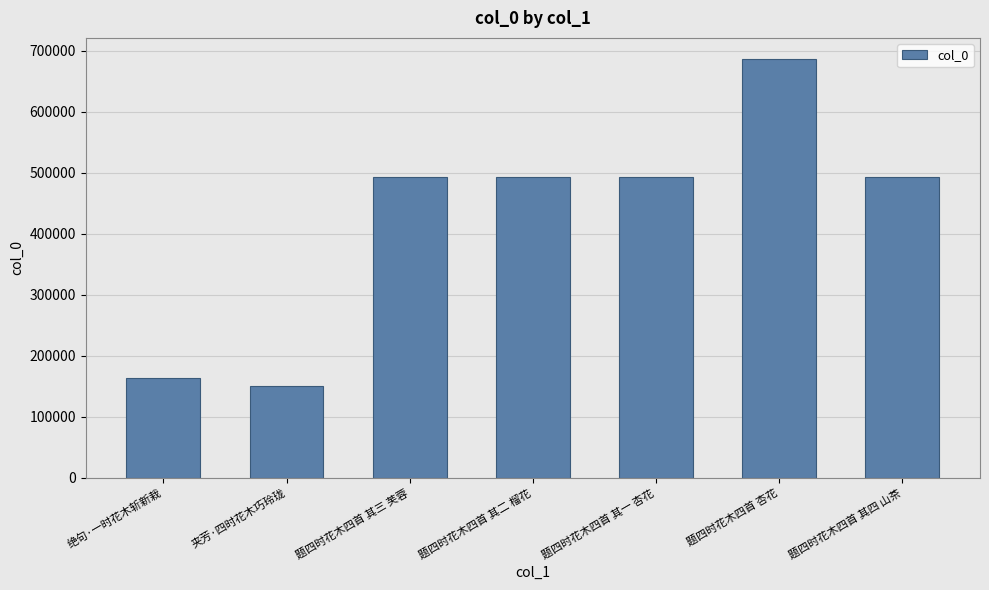

The chart shows a value of 856160 at 题四时花木四首 其三 芙蓉. True or false?

False